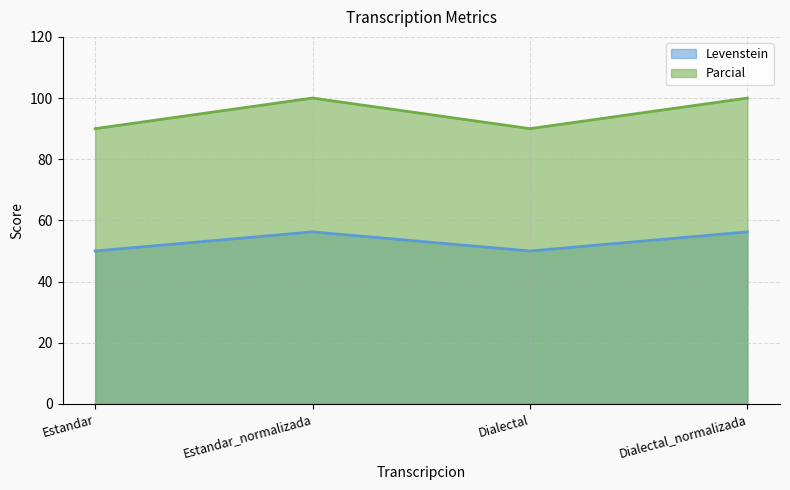

Reading right to left, list all the values displayed in this chart.

Levenstein: Dialectal_normalizada=56.2	Dialectal=50.0	Estandar_normalizada=56.2	Estandar=50.0
Parcial: Dialectal_normalizada=100.0	Dialectal=90.0	Estandar_normalizada=100.0	Estandar=90.0